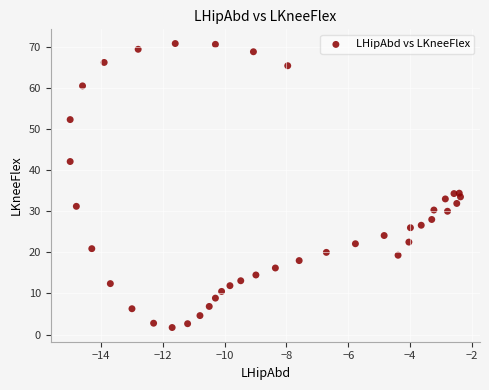

What is the range of X values (max minus min)?

12.6